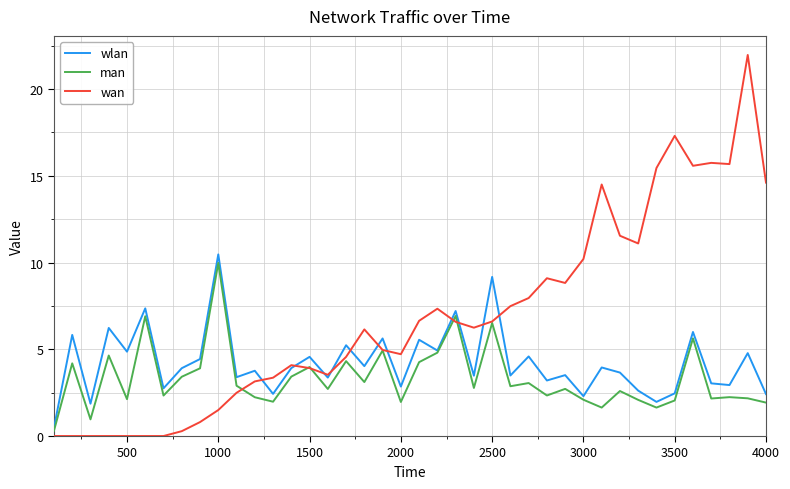

Which series has the largest range (max minus min)?

wan